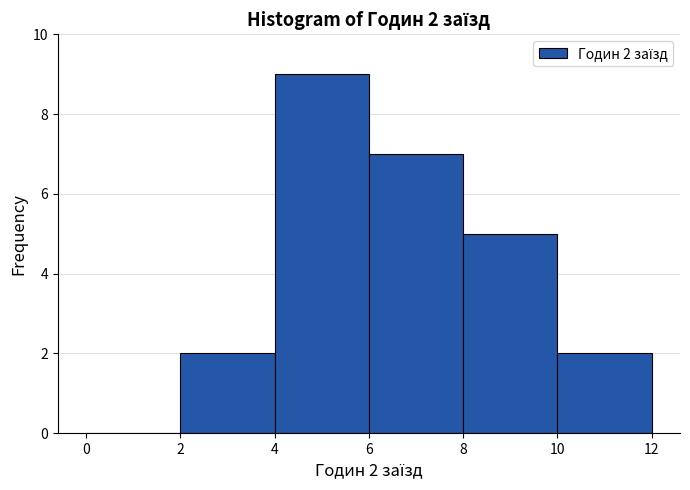

Over which range of the x-axis is the bar tallest?

4 to 6